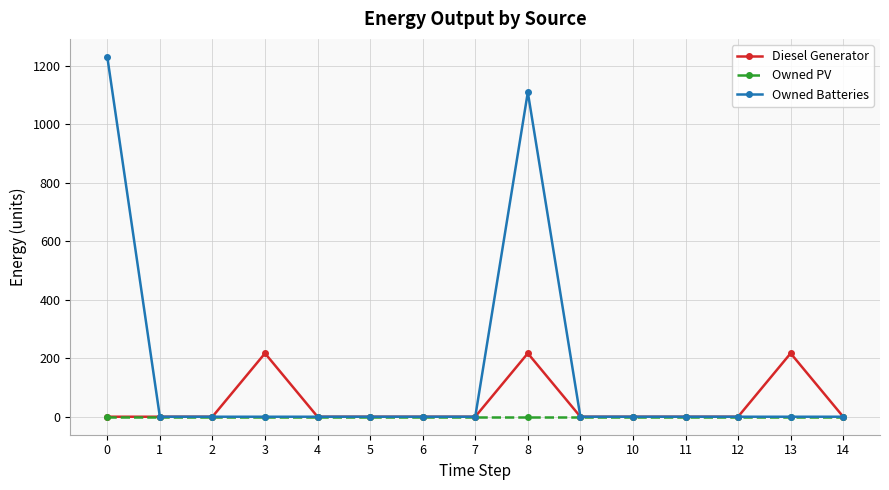

The Diesel Generator series shows 0 at 9. True or false?

True